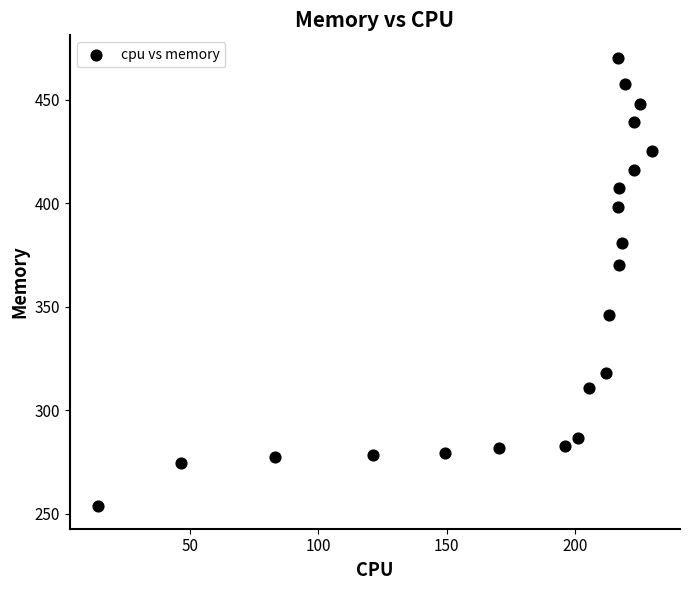

What is the range of X values (max minus min)?

216.0